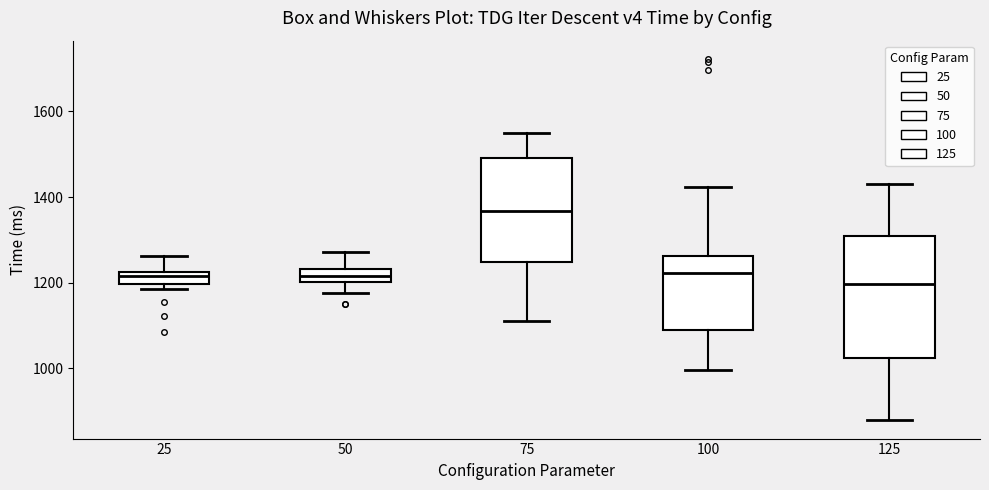

Where does the upper whisker of the box at x = 100 end on the y-axis? The values are not printed on the chart, so give them approximately, as read against the axis.

1420